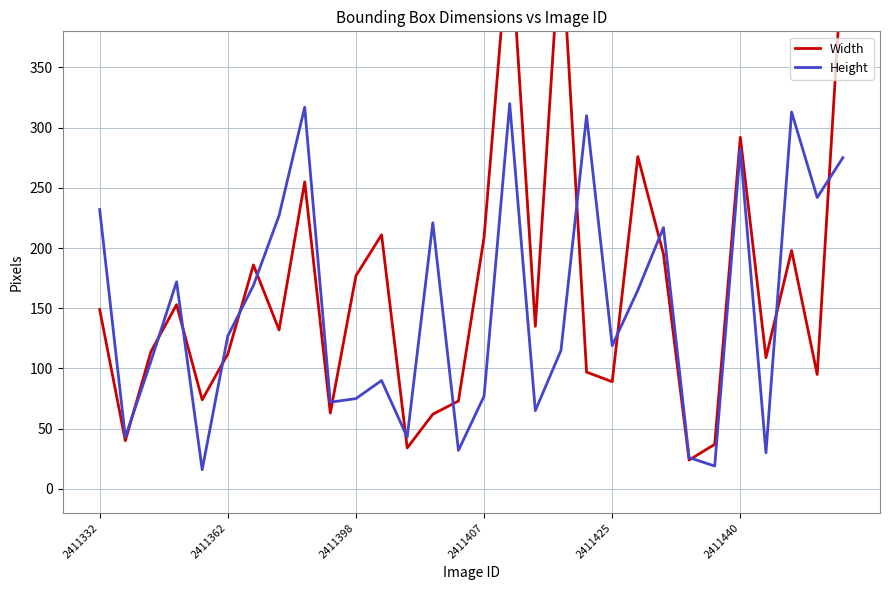

What is the sum of all Width values?

4967